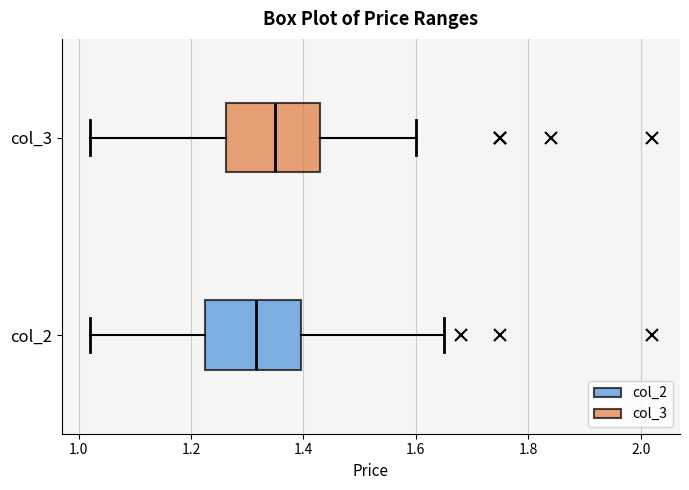

Reading bottom to top, transcribe this box plot: for each box, give where its median line is, the range the box spans, and where its two whiskers end, as read against the x-axis. The values are not printed on the chart, so give them approximately, as read against the axis.

col_2: median 1.32, box 1.22 to 1.40, whiskers 1.02 to 1.66
col_3: median 1.36, box 1.26 to 1.44, whiskers 1.02 to 1.60